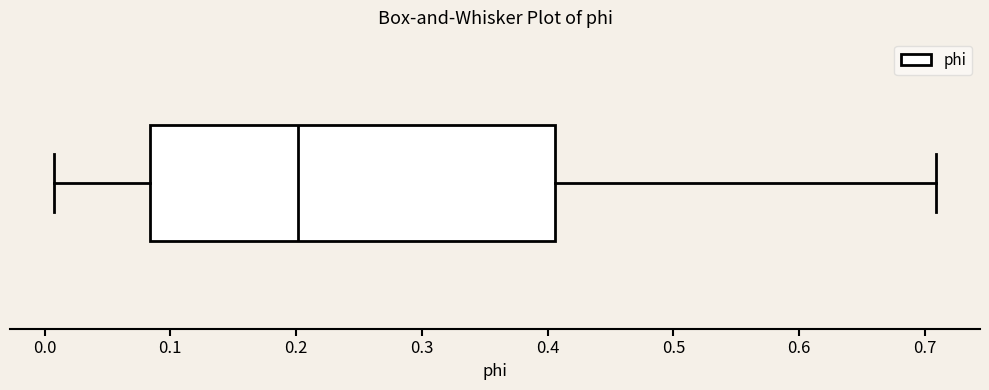

Where is the left edge of the box on the x-axis? The values are not printed on the chart, so give them approximately, as read against the axis.

0.08